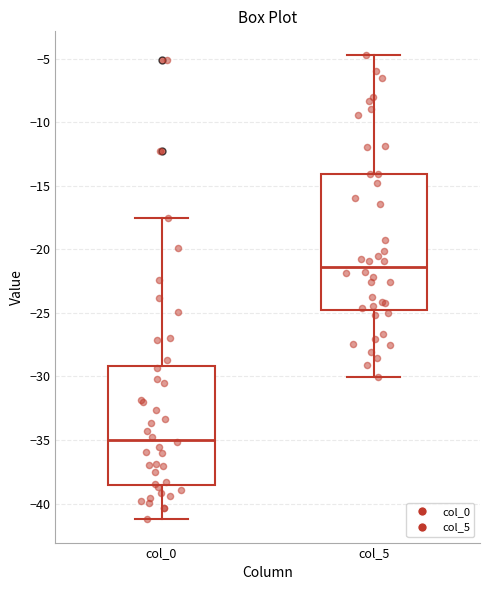

Where does the lower whisker of the box for col_0 end on the y-axis? The values are not printed on the chart, so give them approximately, as read against the axis.

-41.0